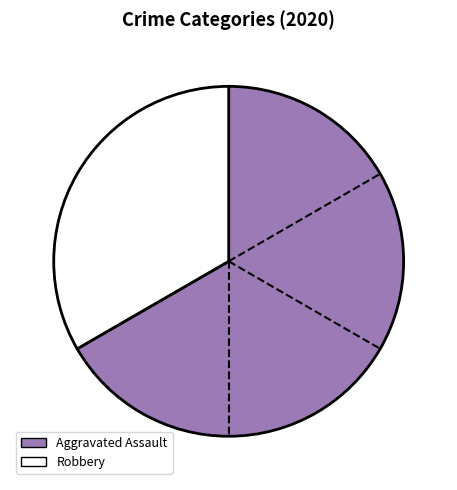

Which category has the smallest portion of the pie?

Robbery